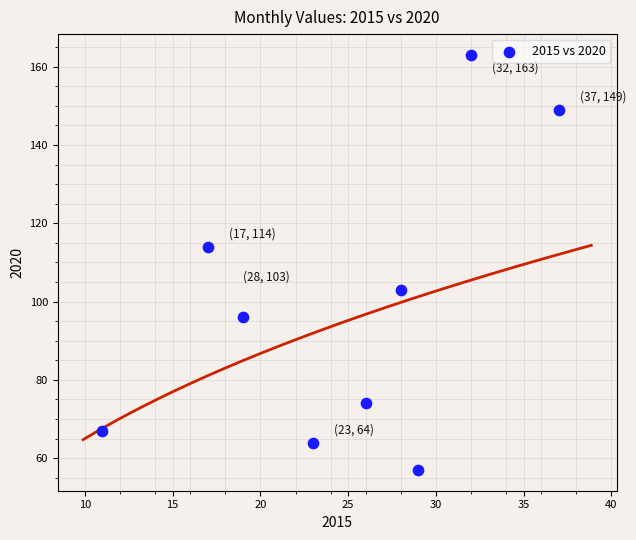

What is the range of Y values (max minus min)?

106